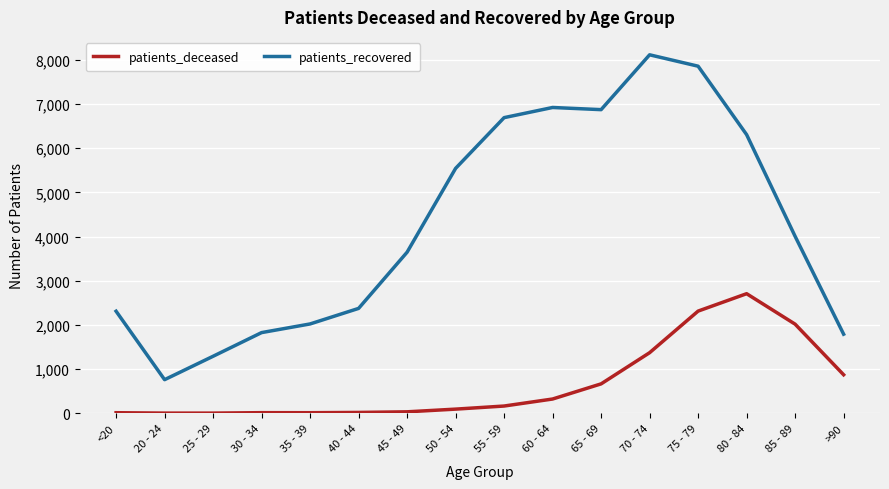

At which label does patients_recovered reach its peak?

70 - 74